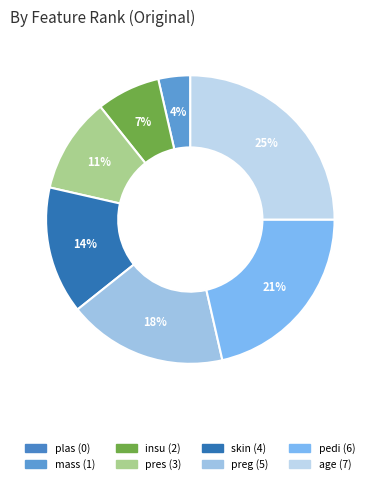

Does skin represent more than half of the total?

No